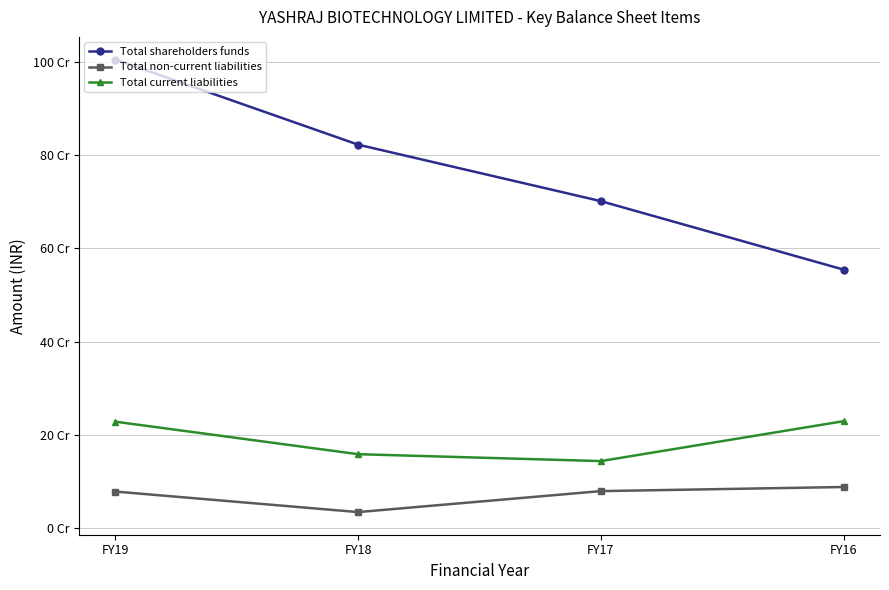

What are all the series names shown in the legend?

Total shareholders funds, Total non-current liabilities, Total current liabilities